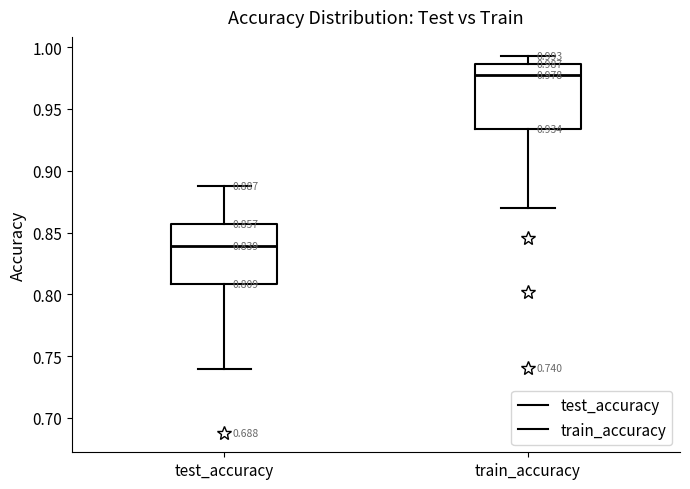

Which box has the highest median line?

train_accuracy